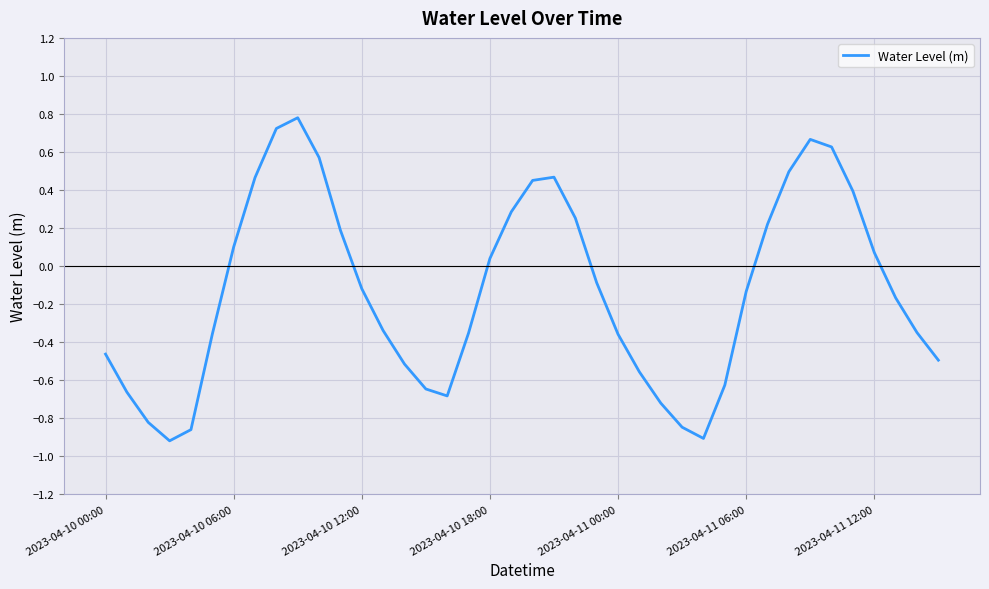

What is the difference between the maximum and minimum values?

1.7